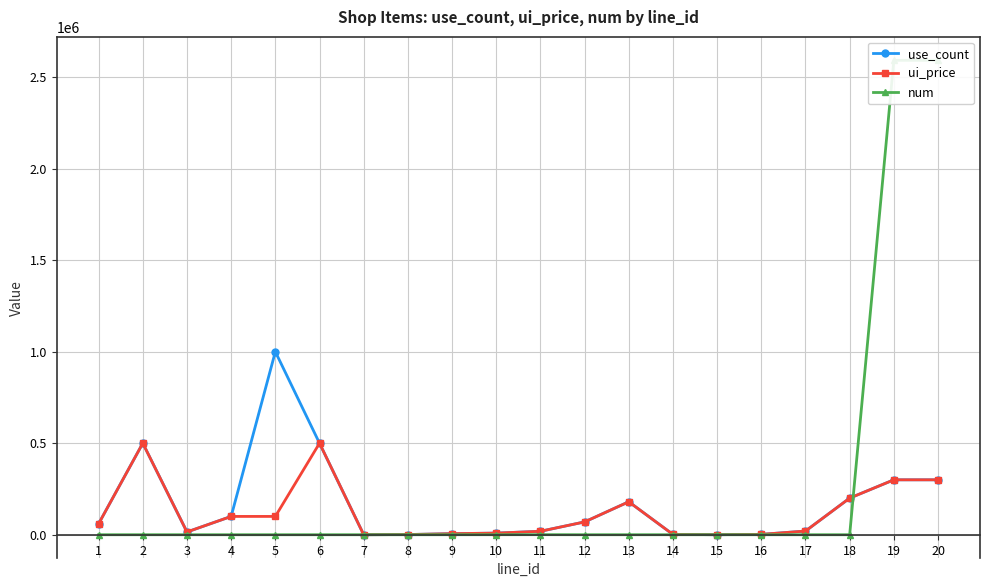

Which category has the lowest value in the ui_price series?

7